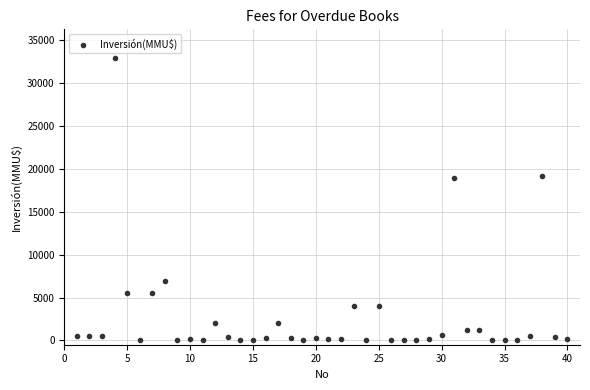

What is the range of X values (max minus min)?

39